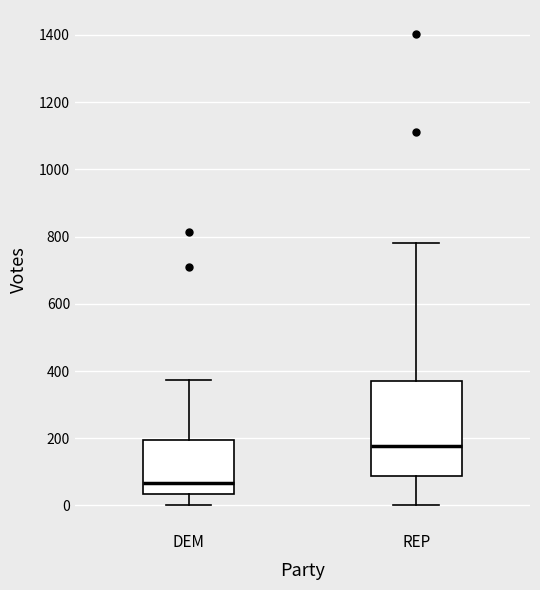

Comparing the boxes themselves (not the whiskers), which one is the tallest?

REP